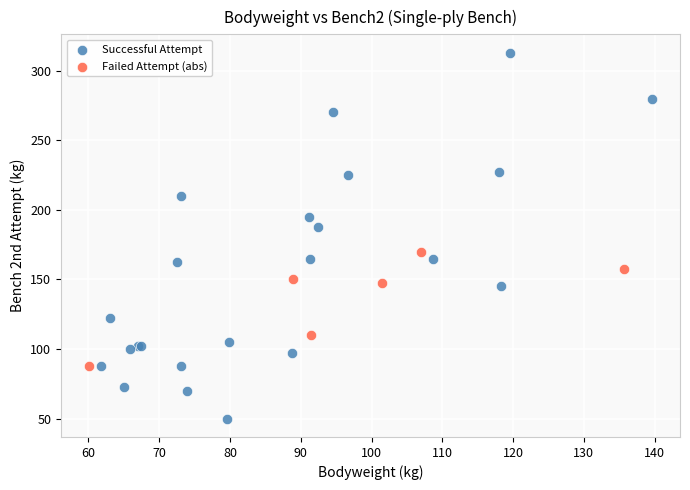

What are all the series names shown in the legend?

Successful Attempt, Failed Attempt (abs)